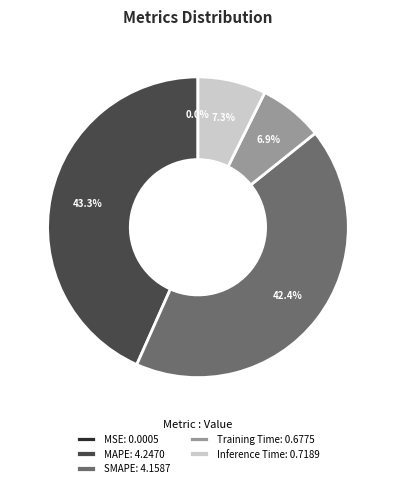

The Training Time slice represents 1% of the pie. True or false?

False